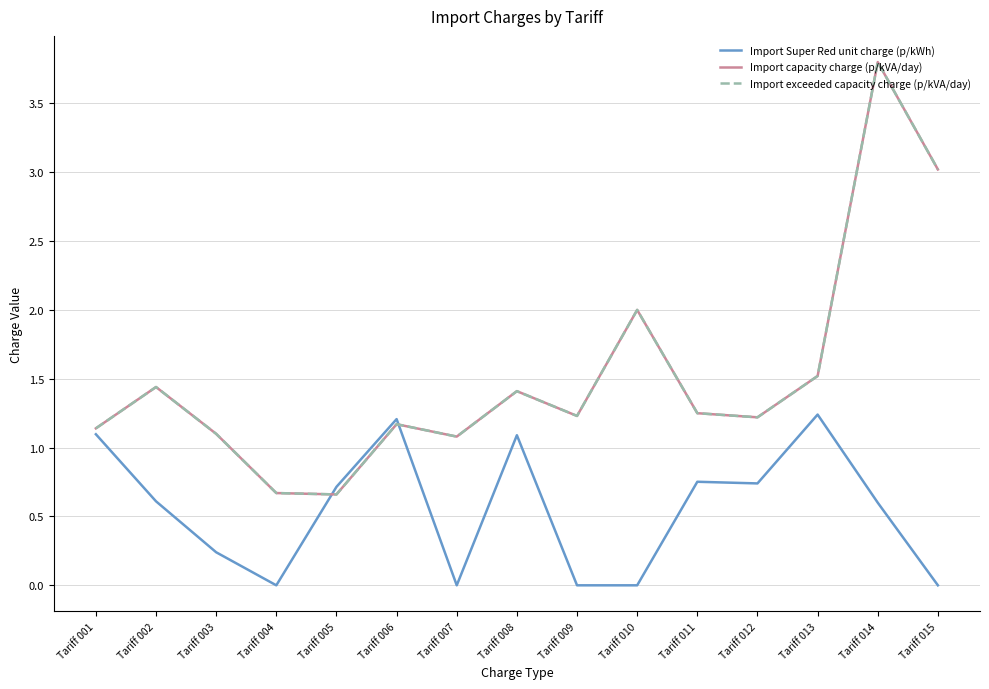

Does the chart display data point markers on the line(s)?

No